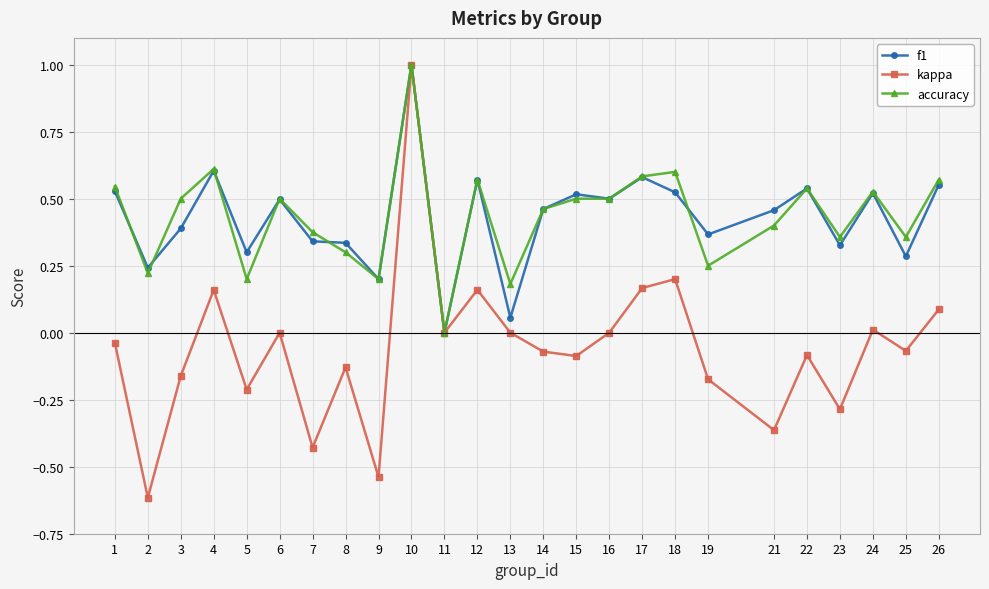

What is the total value across all series at 22?

1.0